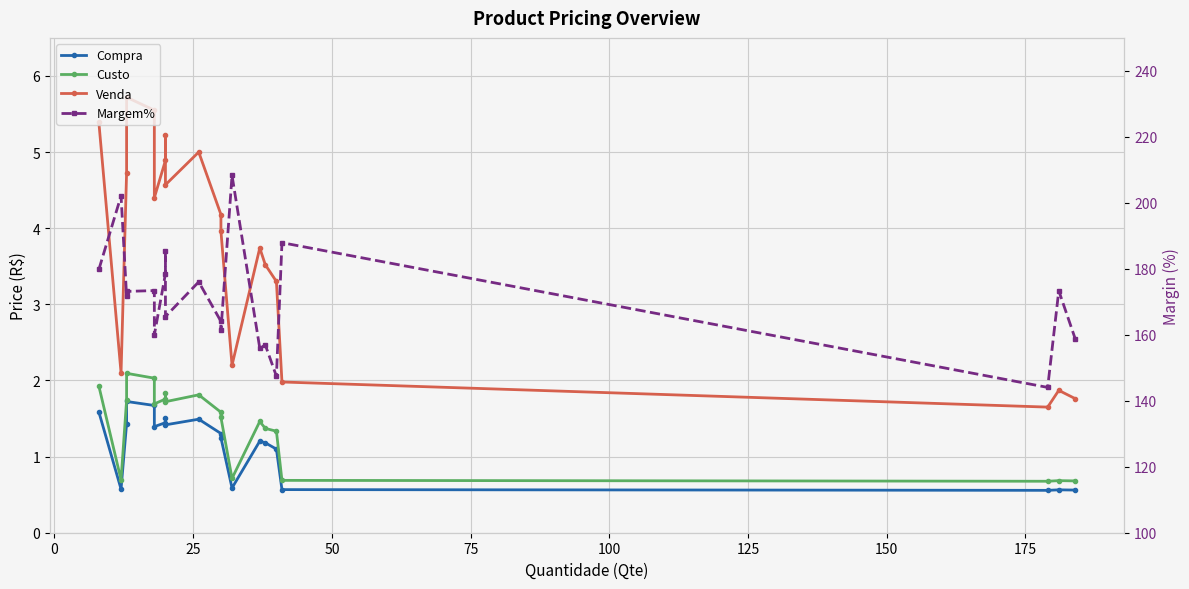

Does the chart display data point markers on the line(s)?

Yes